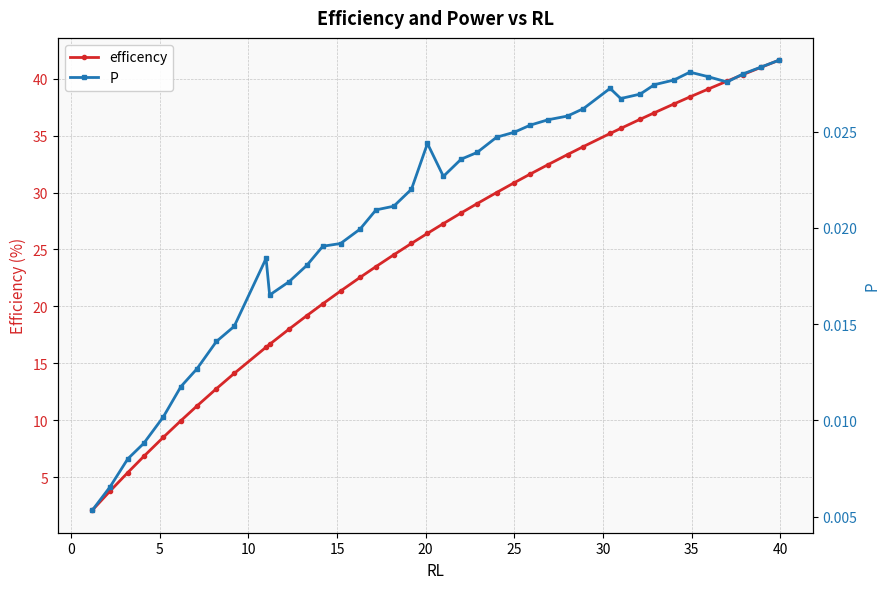

How many values in the efficency series exceed 27?

20